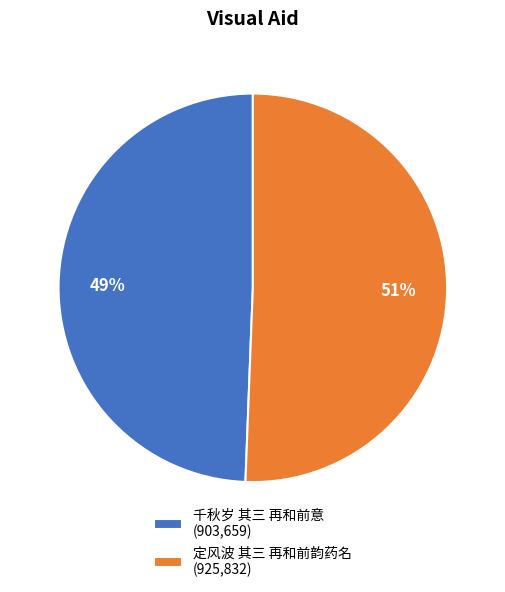

Which has a higher value, 千秋岁 其三 再和前意 (903,659) or 定风波 其三 再和前韵药名 (925,832)?

定风波 其三 再和前韵药名 (925,832)